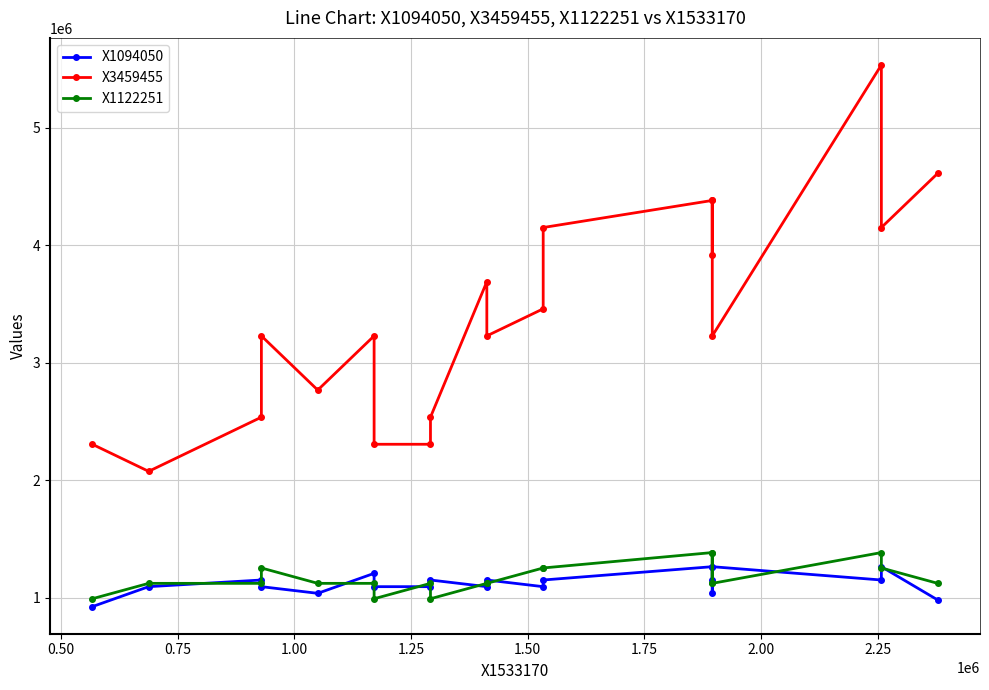

At how many categories does at least one series exceed 1068803?

20